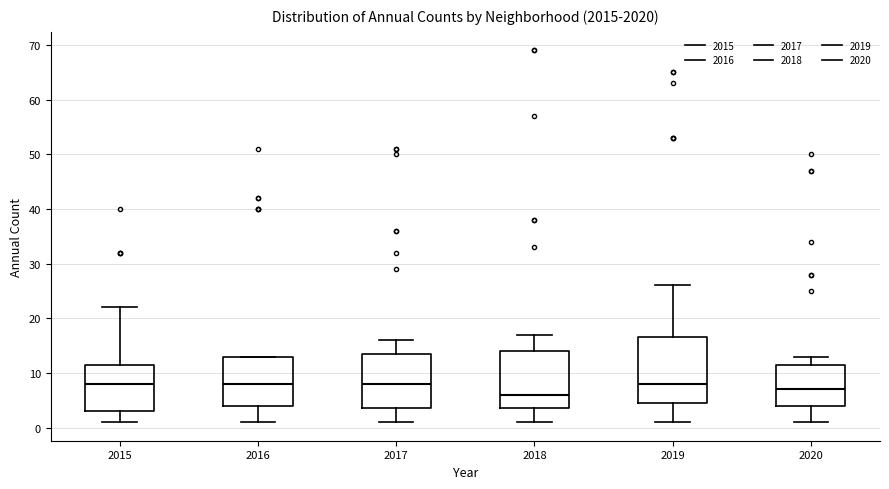

Reading left to right, read every box against the y-axis: the position of its median line, the range the box covers, and the ends of its whiskers. The values are not printed on the chart, so give them approximately, as read against the axis.

2015: median 8, box 3 to 12, whiskers 1 to 22
2016: median 8, box 4 to 13, whiskers 1 to 13
2017: median 8, box 4 to 14, whiskers 1 to 16
2018: median 6, box 4 to 14, whiskers 1 to 17
2019: median 8, box 5 to 17, whiskers 1 to 26
2020: median 7, box 4 to 12, whiskers 1 to 13